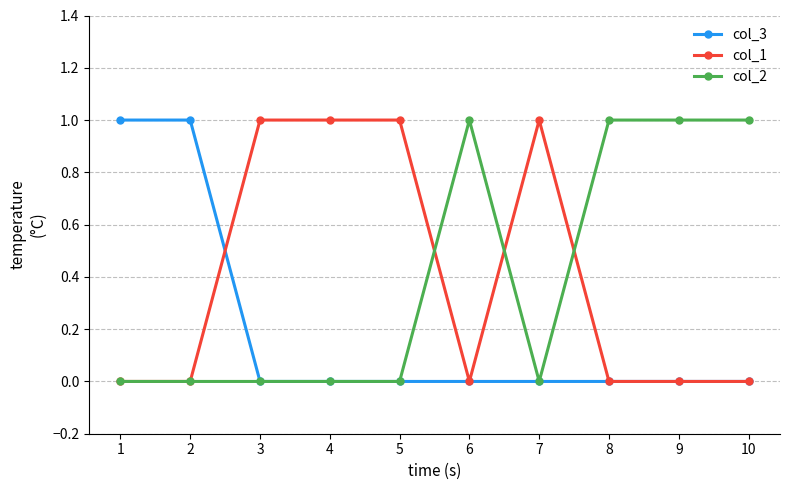

True or false: col_2 has a value of 0 at 2.

True